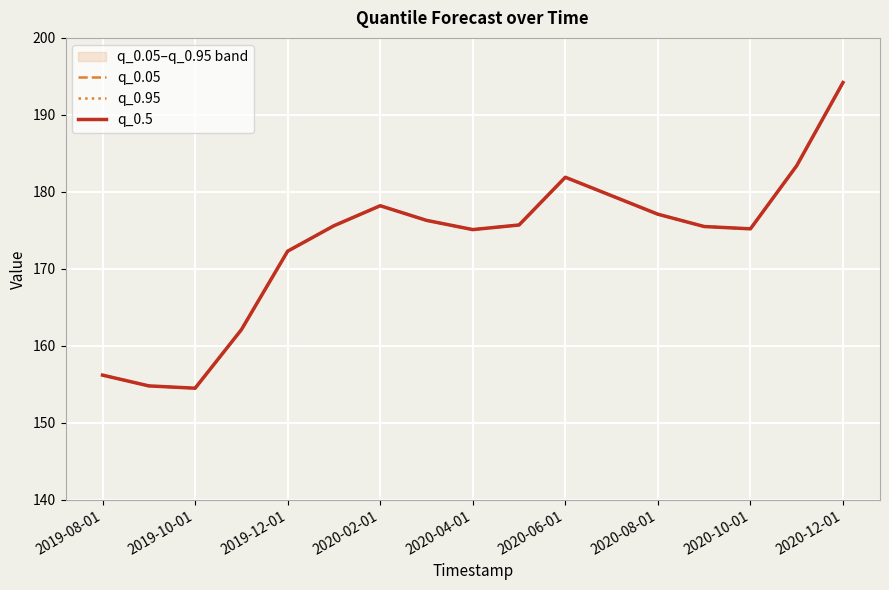

How many values in the q_0.5 series exceed 175?

12